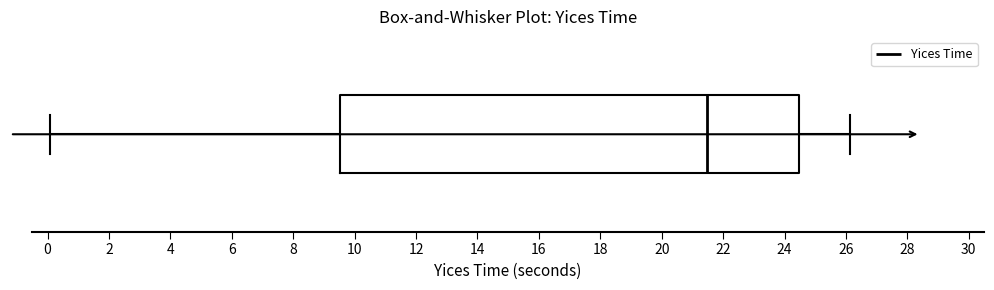

Read this box plot against the x-axis: the position of the median line, the range covered by the box, and the ends of both whiskers. The values are not printed on the chart, so give them approximately, as read against the axis.

median 21.4, box 9.6 to 24.4, whiskers 0.0 to 26.2